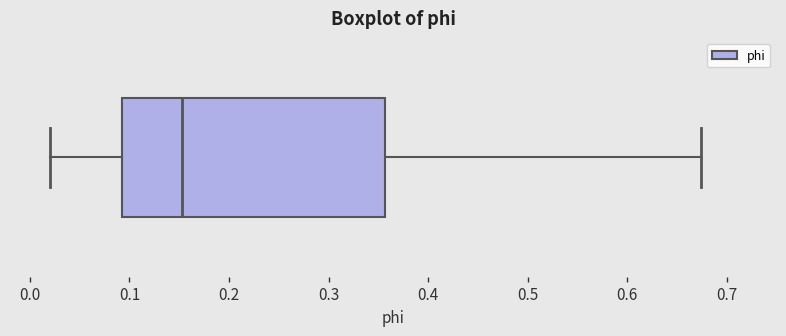

Transcribe this box plot: give where the median line is, the range the box spans, and where the two whiskers end, as read against the x-axis. The values are not printed on the chart, so give them approximately, as read against the axis.

median 0.15, box 0.09 to 0.36, whiskers 0.02 to 0.67